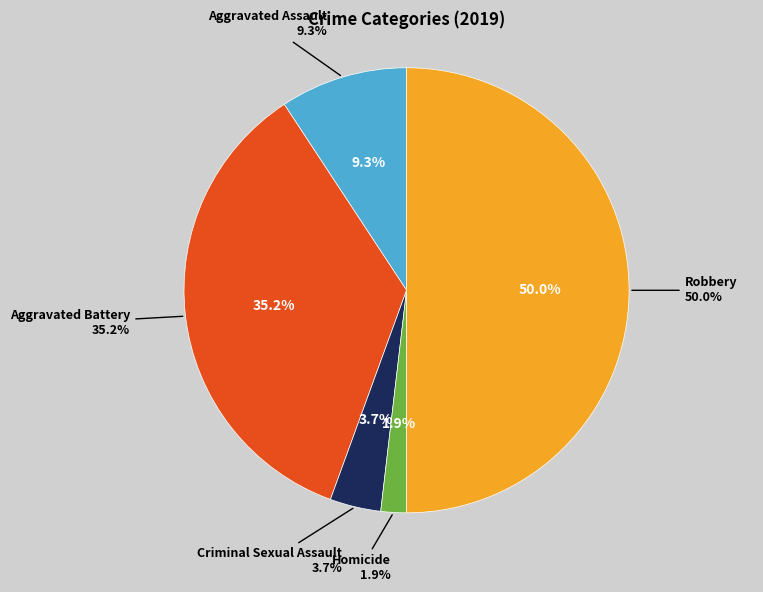

How many segments does this pie chart have?

5